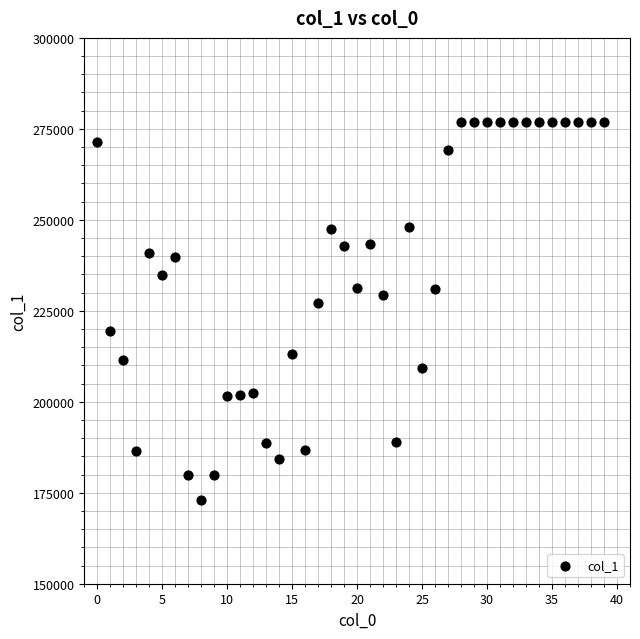

What Y value in the scatter plot is closest to 225018?

227246